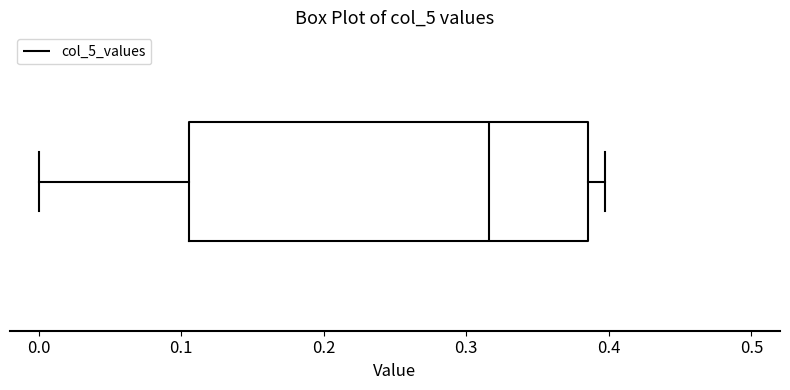

Where is the left edge of the box on the x-axis? The values are not printed on the chart, so give them approximately, as read against the axis.

0.11